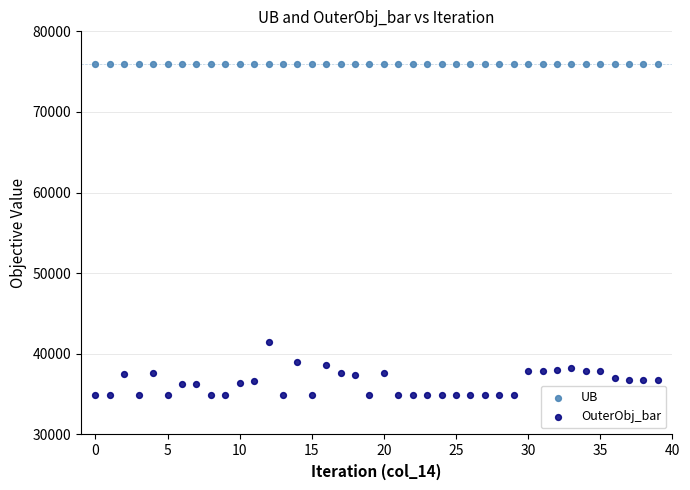

Across all series, what Y value is closest to 55371?

41480.0